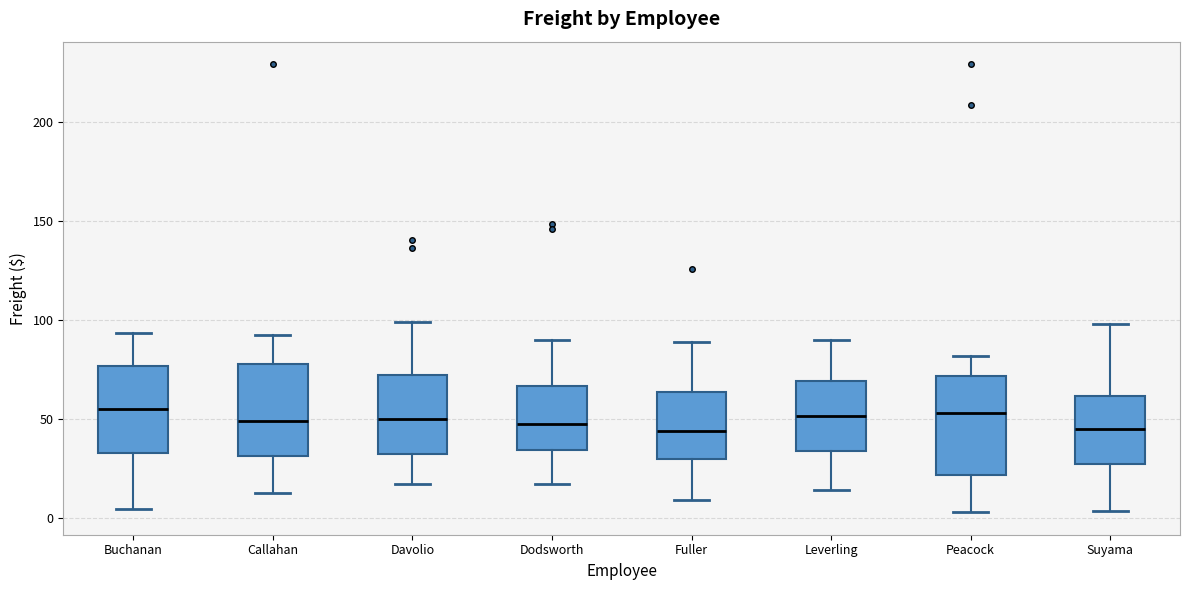

Where does the upper whisker of the box for Buchanan end on the y-axis? The values are not printed on the chart, so give them approximately, as read against the axis.

95